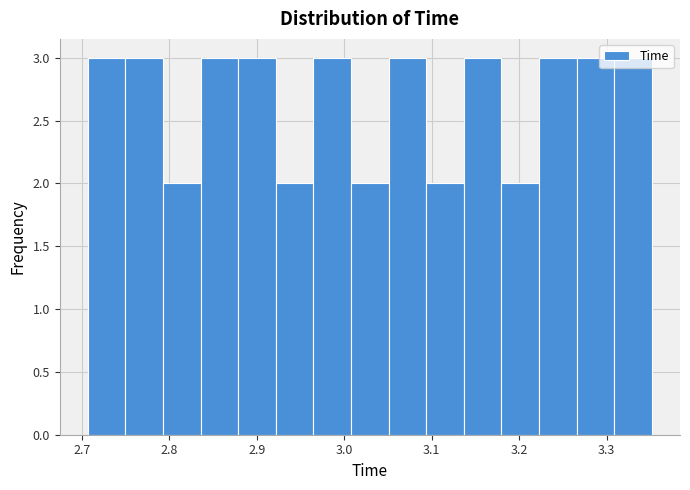

What is the height of the bar covering 3.01 to 3.05 on the x-axis? Neither the bar edges nor the heights are printed on the chart, so give them approximately, as read against the axes.

2